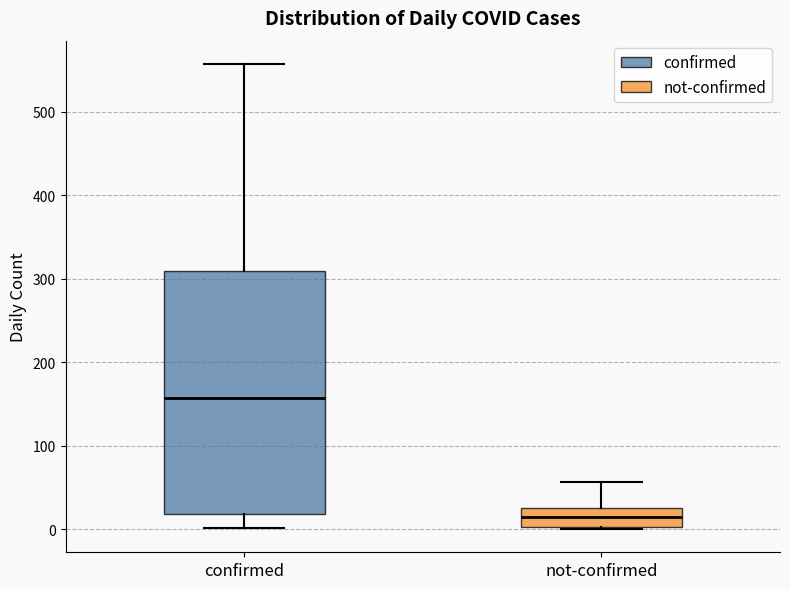

Reading left to right, read every box against the y-axis: the position of its median line, the range the box covers, and the ends of its whiskers. The values are not printed on the chart, so give them approximately, as read against the axis.

confirmed: median 160, box 20 to 310, whiskers 0 to 560
not-confirmed: median 10, box 0 to 30, whiskers 0 to 60